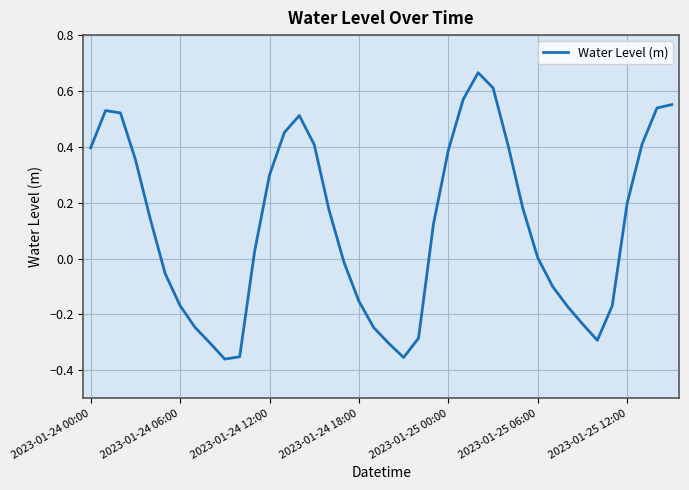

What is the maximum value shown in the chart?

0.7